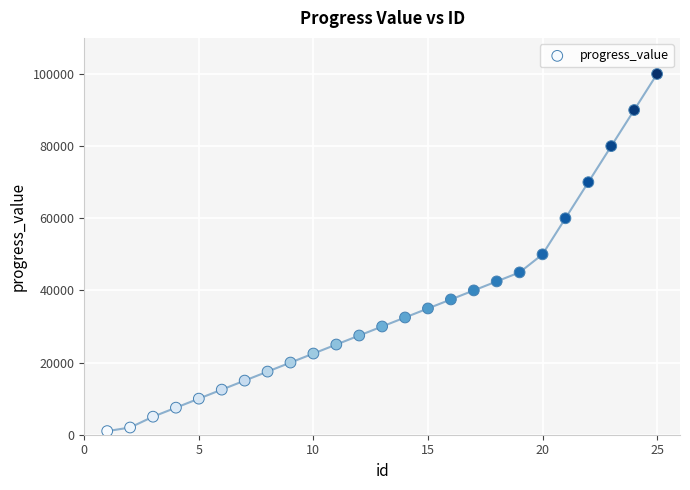

What is the range of Y values (max minus min)?

99000